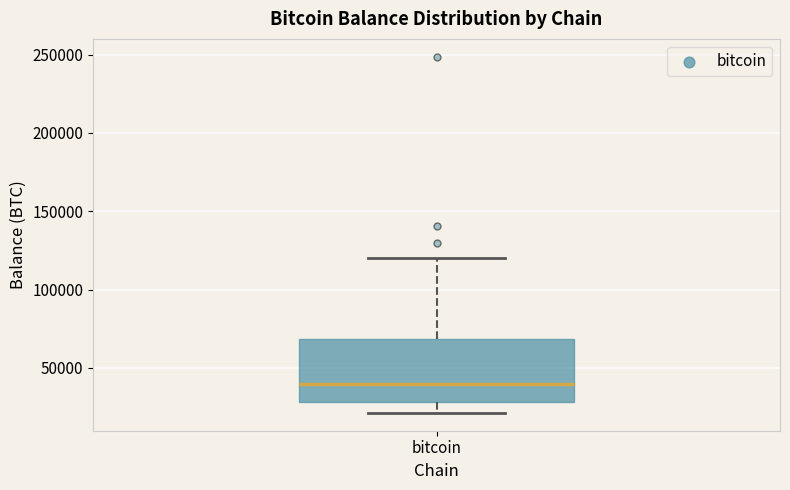

Where is the lower edge of the box for bitcoin on the y-axis? The values are not printed on the chart, so give them approximately, as read against the axis.

30000